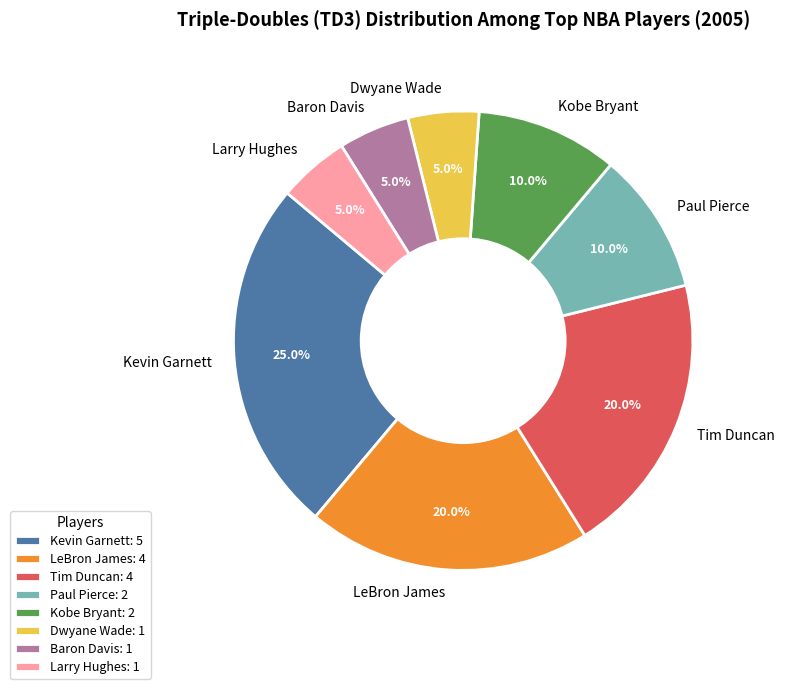

Between Paul Pierce and Larry Hughes, which is larger?

Paul Pierce